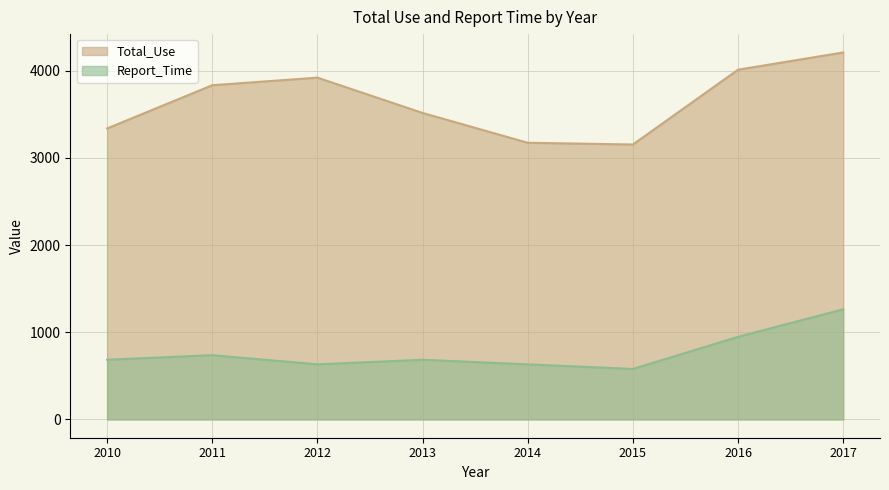

Reading right to left, list all the values displayed in this chart.

Total_Use: 2017=4209.0	2016=4011.0	2015=3153.0	2014=3173.0	2013=3515.0	2012=3920.0	2011=3833.0	2010=3337.0
Report_Time: 2017=1262.7	2016=947.0	2015=578.7	2014=631.4	2013=684.0	2012=631.4	2011=736.6	2010=684.0